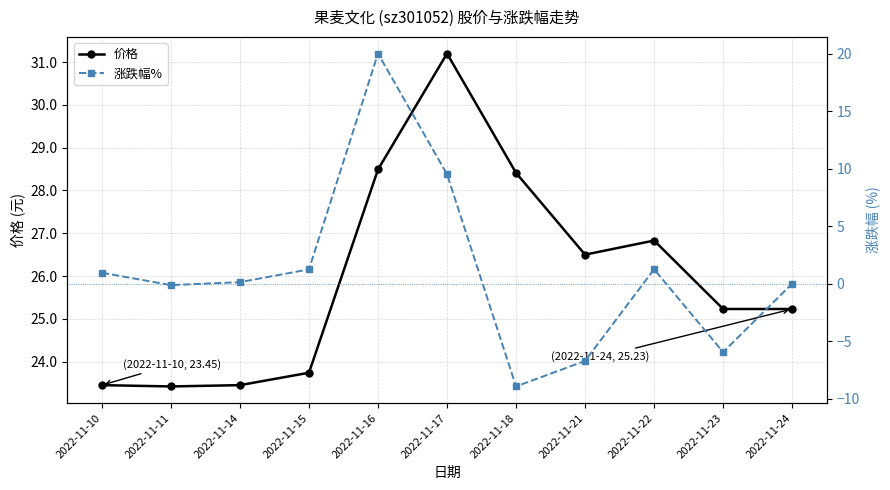

Which series has the largest range (max minus min)?

涨跌幅%